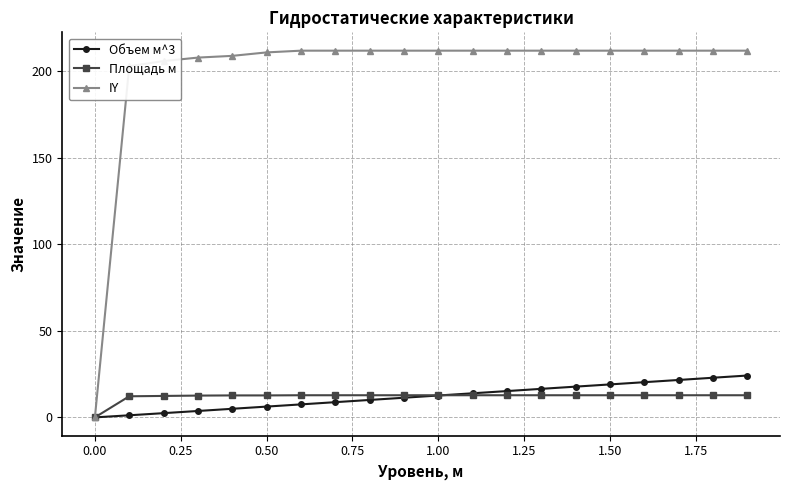

List the series in order of their peak value, lowest first.

Площадь м, Объем м^3, IY